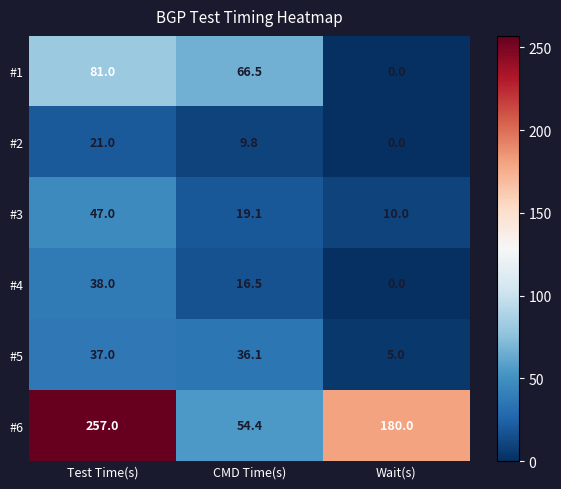

True or false: #5 has a value of 37.0 at Test Time(s).

True